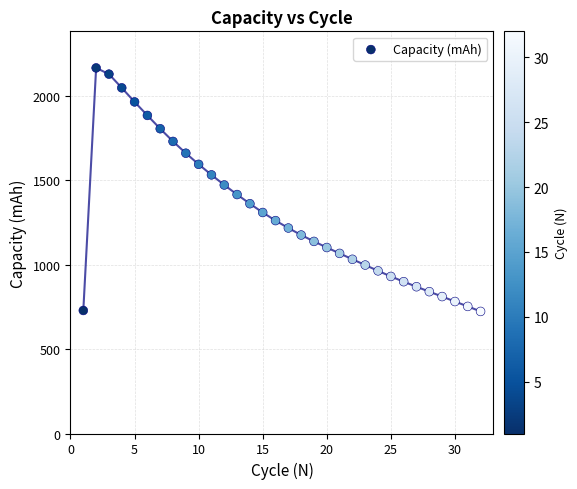

What is the range of Y values (max minus min)?

1441.8